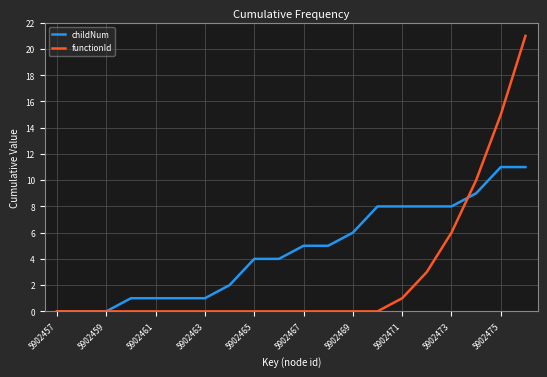

What is the difference between the maximum and minimum values in the childNum series?

11